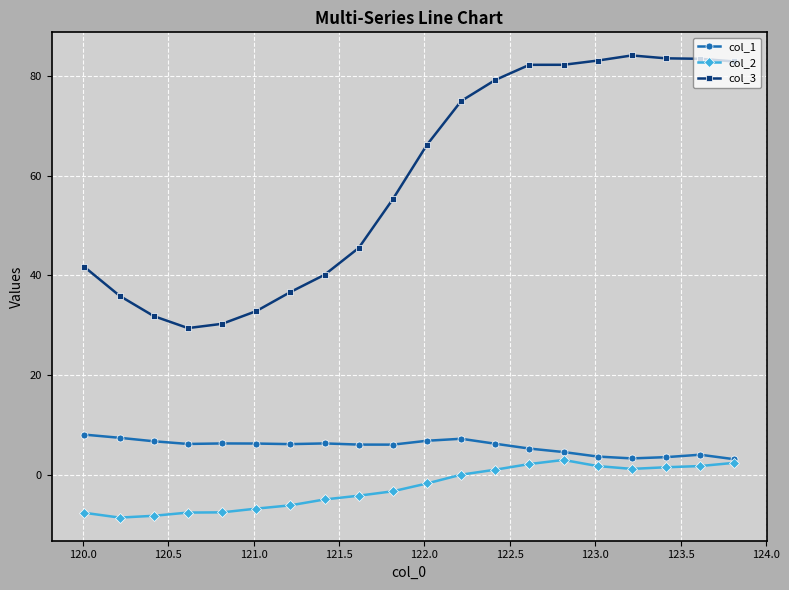

Which series has the largest total across all categories?

col_3